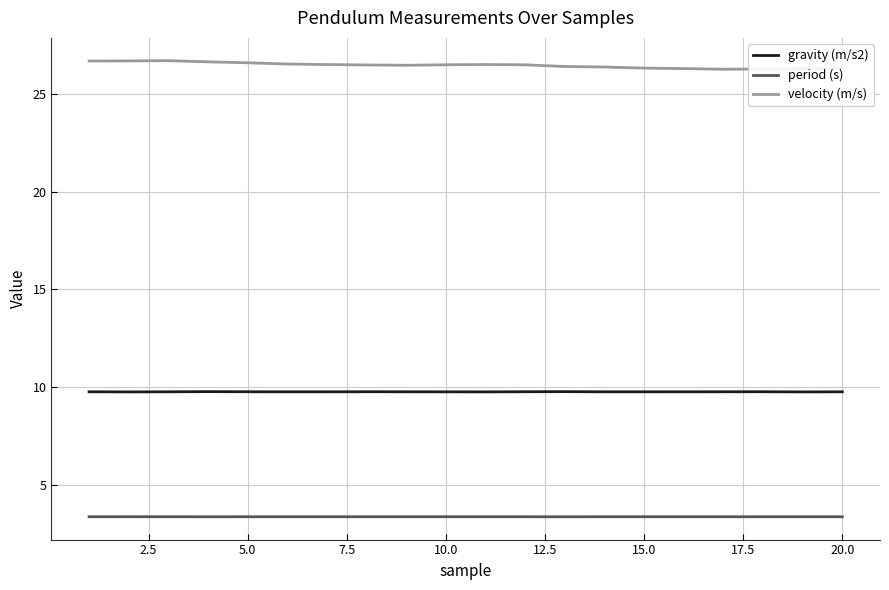

True or false: velocity (m/s) and gravity (m/s2) intersect in this chart.

False